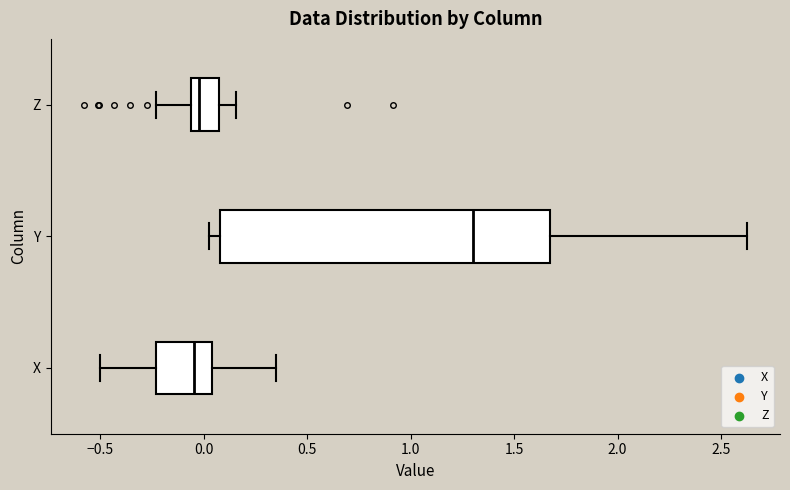

Which box has the furthest to the right median line?

Y